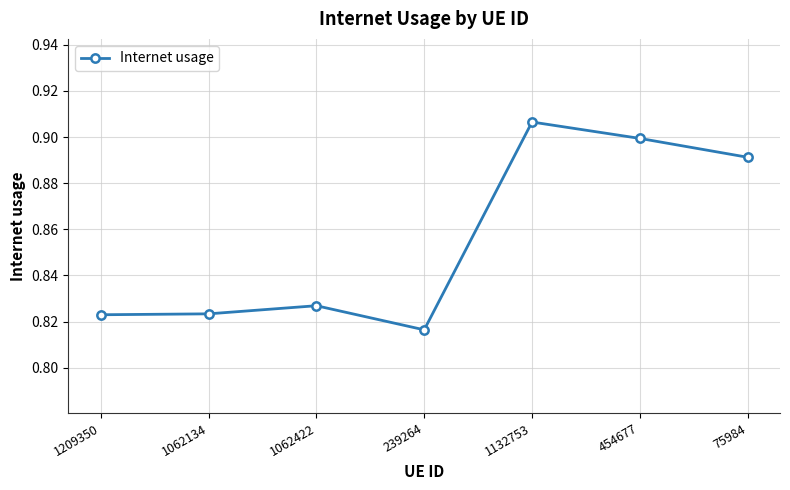

What position from the left is 1062134?

2